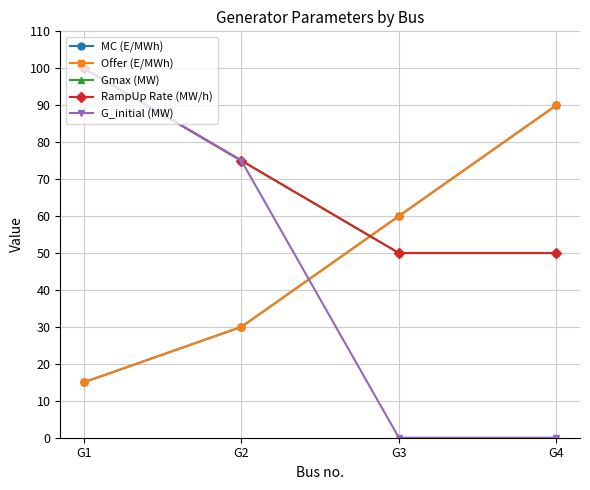

Which series has the widest spread of values?

G_initial (MW)